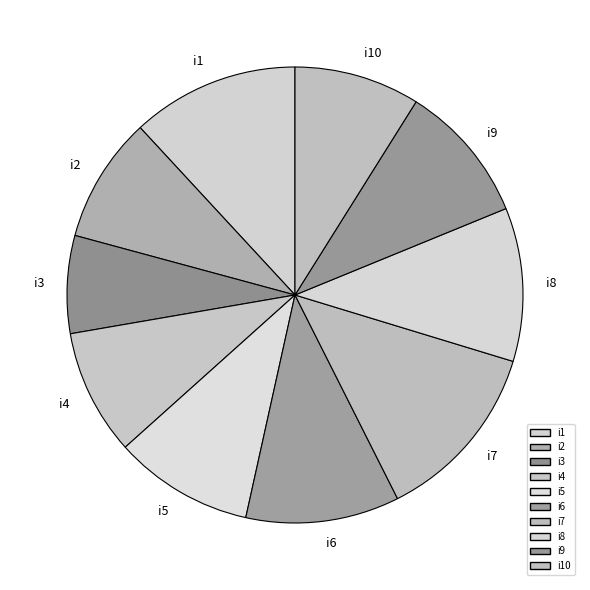

Which slice is the smallest?

i3